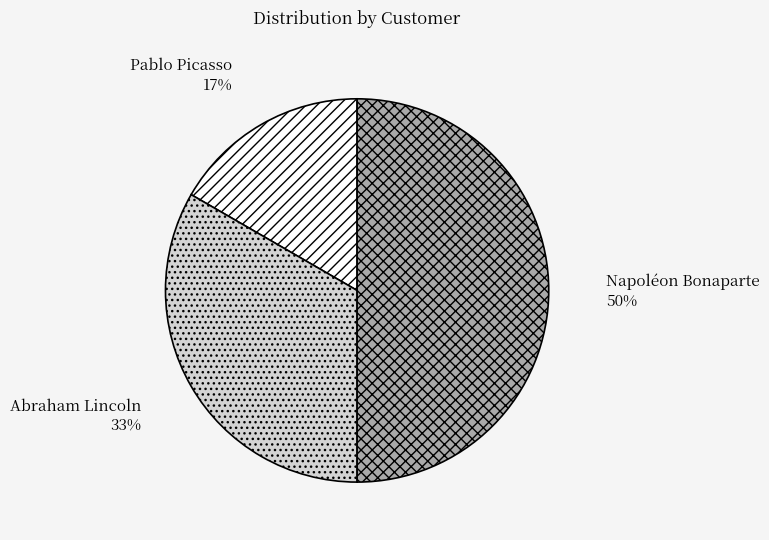

The Napoléon Bonaparte slice represents 50% of the pie. True or false?

True